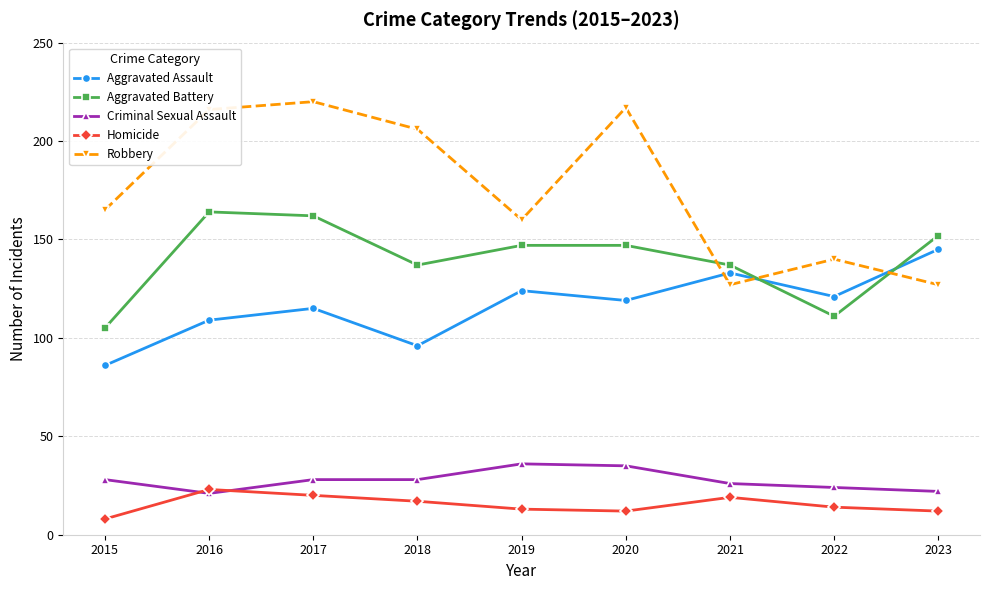

What is the value of the Robbery point at the 5th from the left?

160